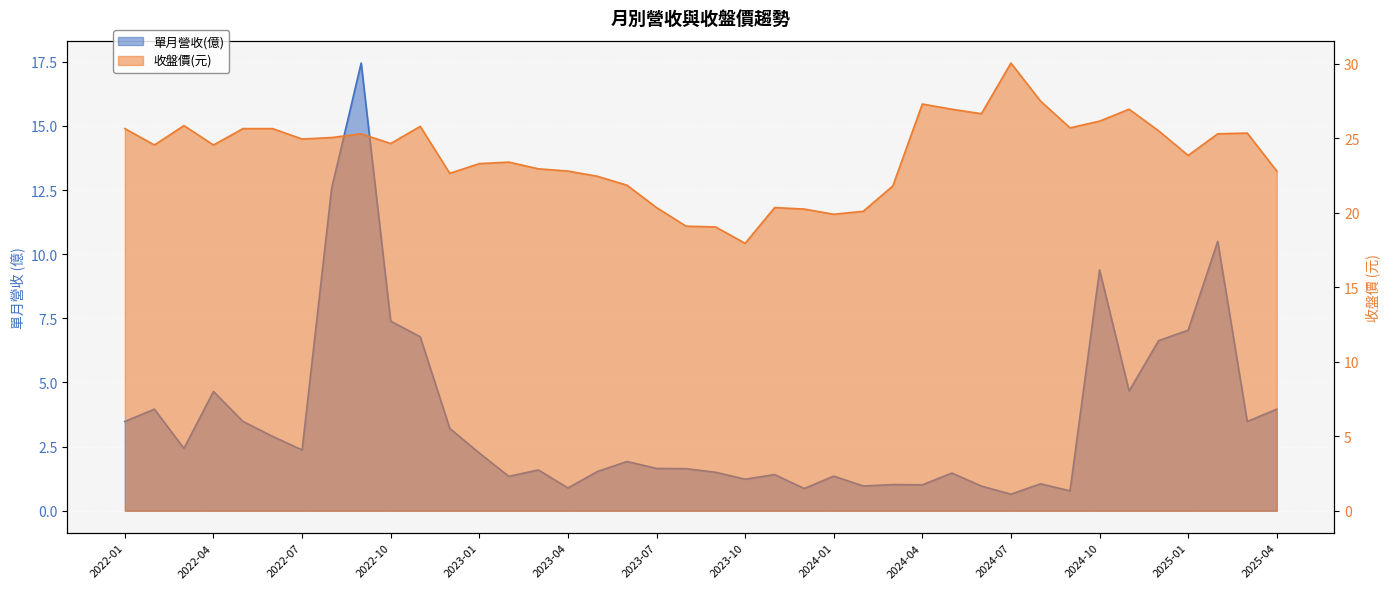

Reading left to right, extract all data points from this chart.

單月營收(億): 3.5	4.0	2.4	4.7	3.5	2.9	2.4	12.6	17.4	7.4	6.8	3.2	2.2	1.3	1.6	0.9	1.5	1.9	1.6	1.6	1.5	1.2	1.4	0.9	1.4	1.0	1.0	1.0	1.5	1.0	0.6	1.1	0.8	9.4	4.7	6.6	7.0	10.5	3.5	4.0
收盤價(元): 25.6	24.6	25.9	24.6	25.6	25.6	24.9	25.1	25.3	24.6	25.8	22.6	23.3	23.4	22.9	22.8	22.4	21.9	20.4	19.1	19.1	17.9	20.4	20.2	19.9	20.1	21.8	27.3	26.9	26.6	30.1	27.5	25.7	26.1	26.9	25.5	23.9	25.3	25.4	22.8